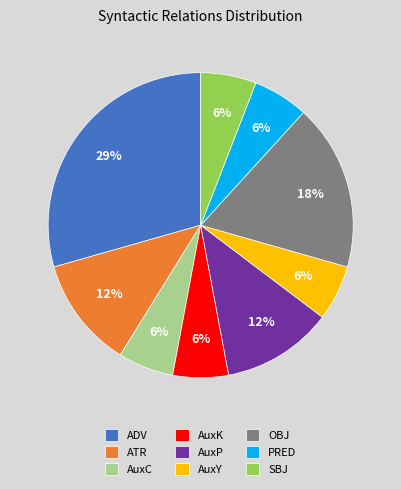

To the nearest percent, what portion does AuxC represent?

6%